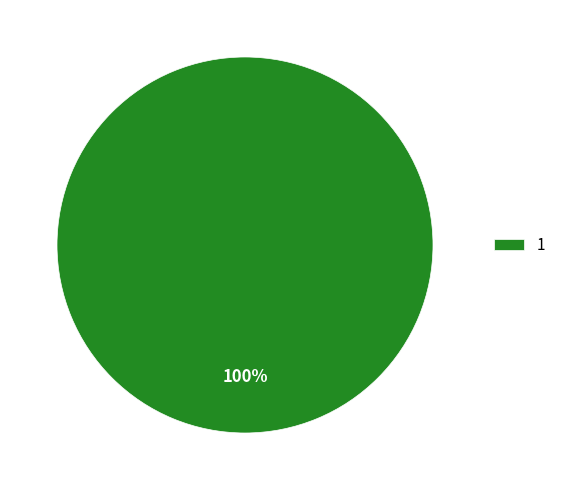

Does 1 account for over 50% of the chart?

Yes